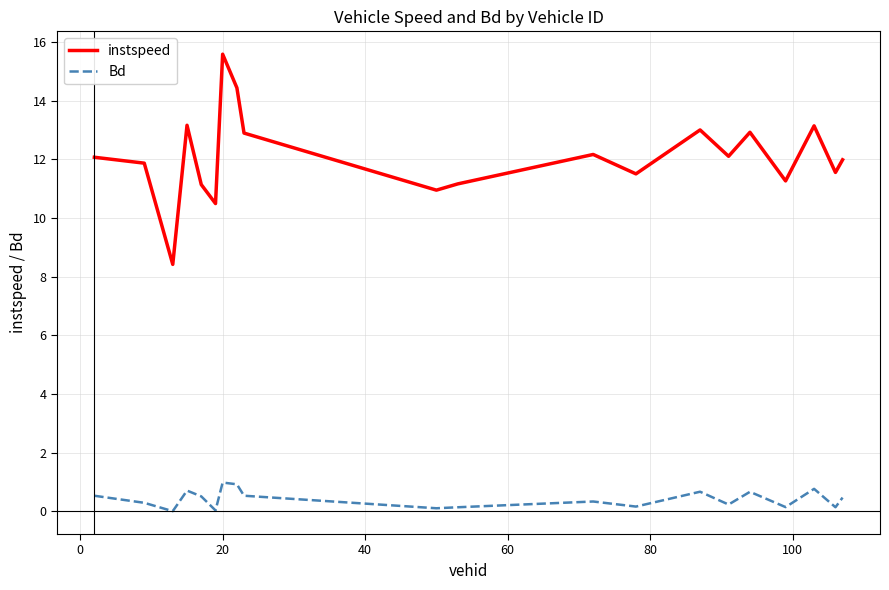

Which series has the largest total across all categories?

instspeed